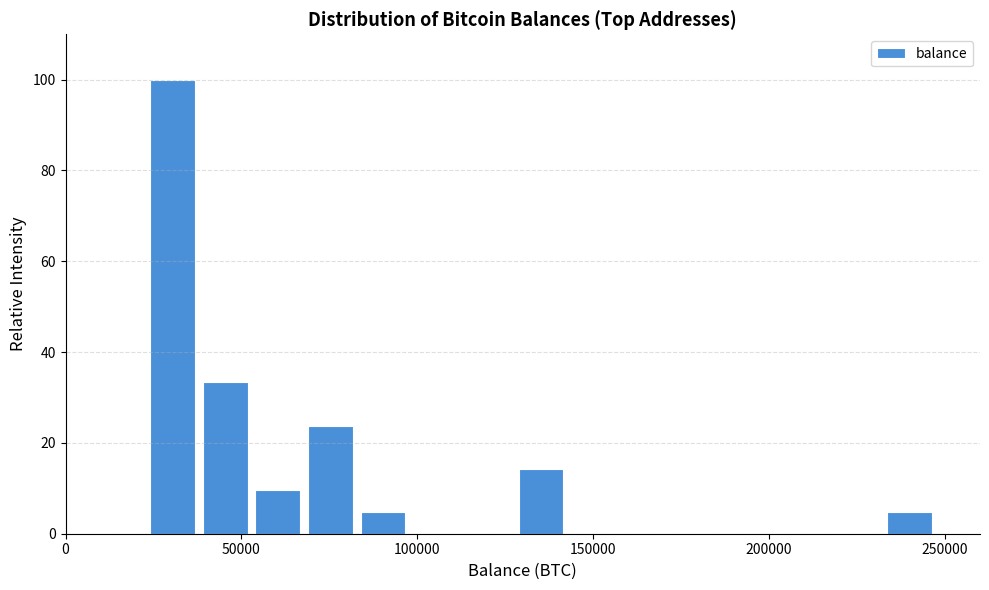

Around what value on the x-axis is the tallest bar? Give the approximate position of its centre, as read against the axis.

30000